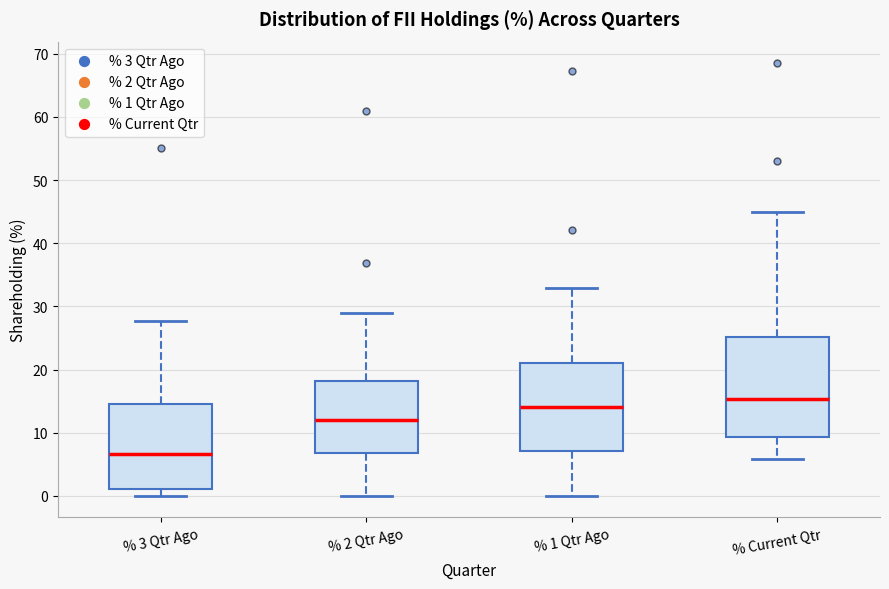

Where is the upper edge of the box for % 2 Qtr Ago on the y-axis? The values are not printed on the chart, so give them approximately, as read against the axis.

18